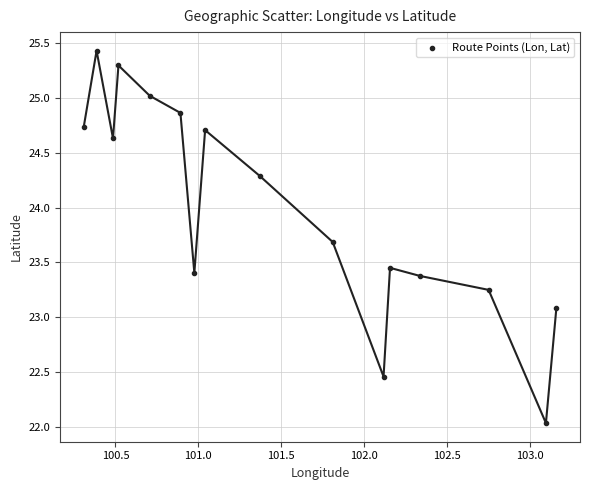

What is the range of X values (max minus min)?

2.9